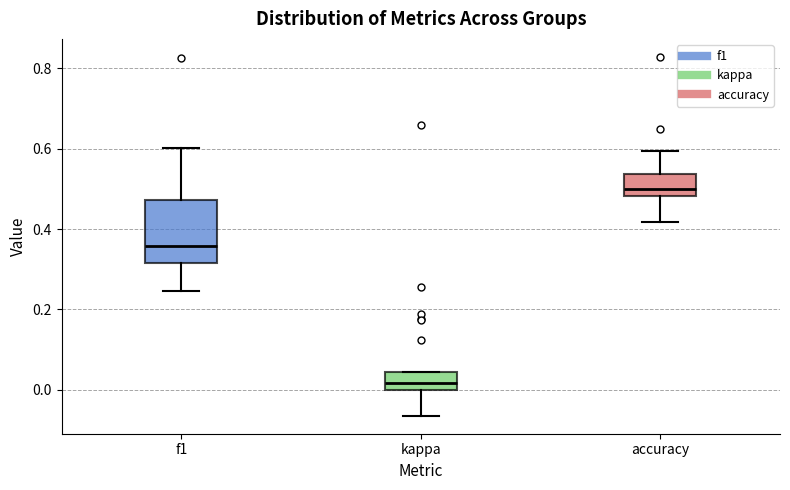

Where does the upper whisker of the box for accuracy end on the y-axis? The values are not printed on the chart, so give them approximately, as read against the axis.

0.60